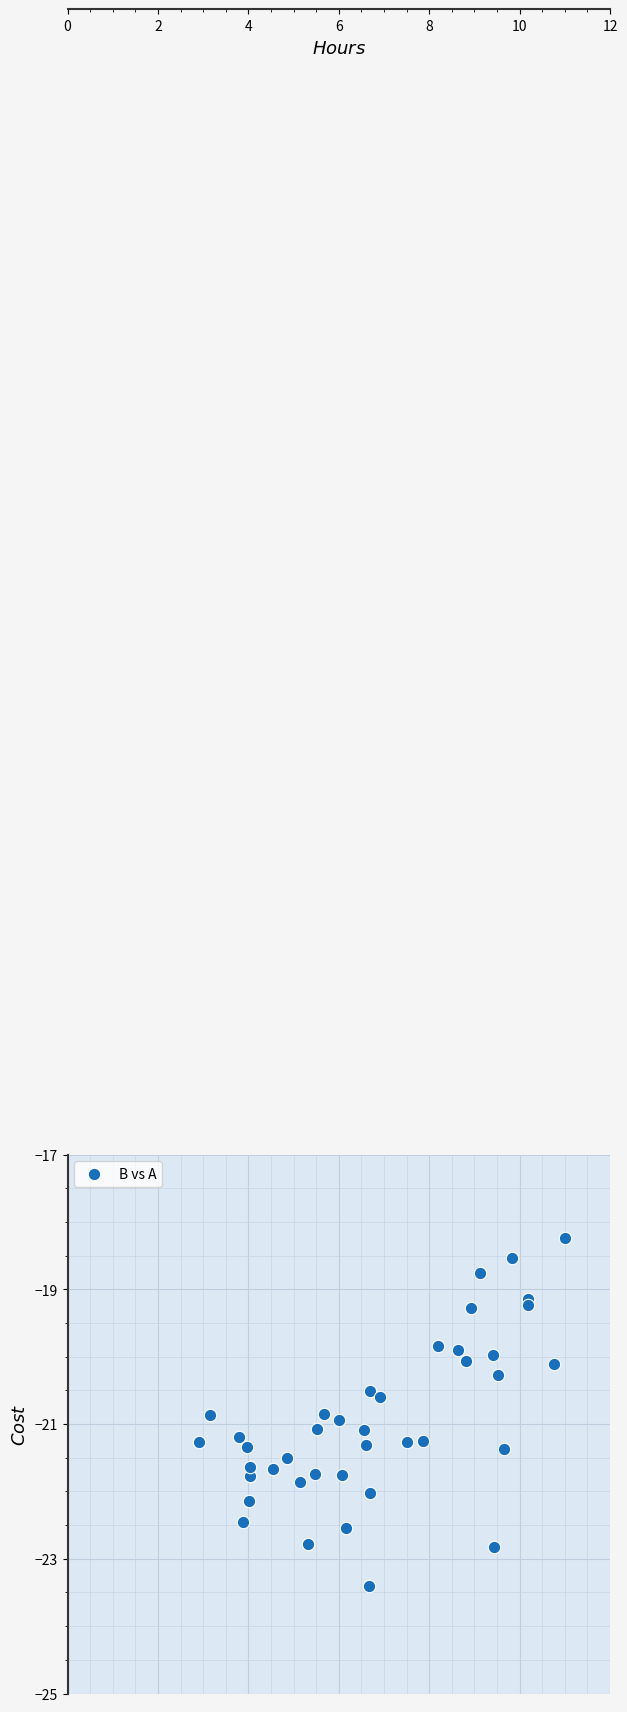

What is the range of Y values (max minus min)?

5.2